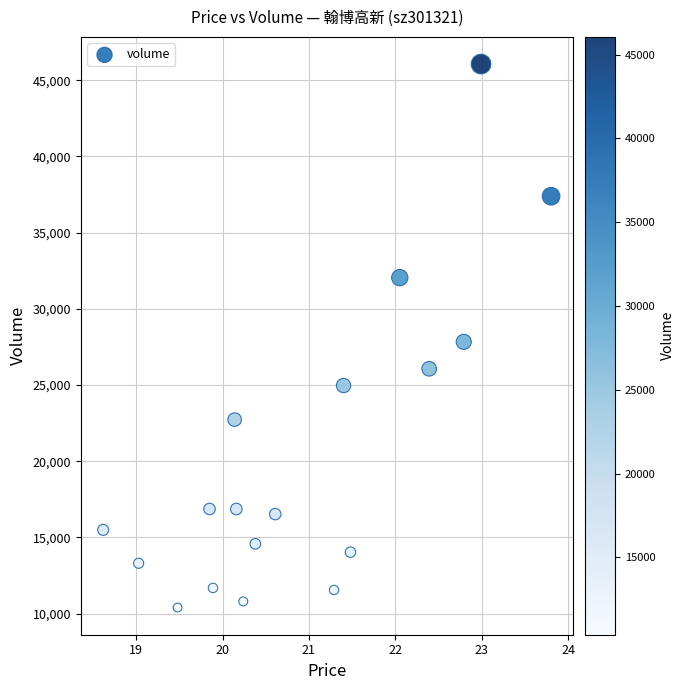

What is the range of Y values (max minus min)?

35669